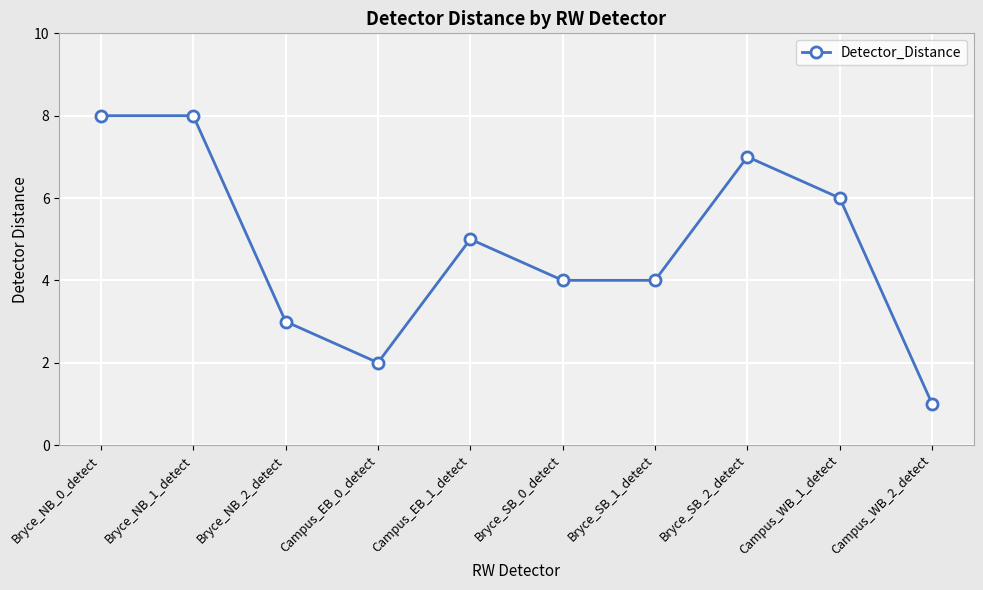

Reading left to right, transcribe all the data shown in this chart.

8	8	3	2	5	4	4	7	6	1